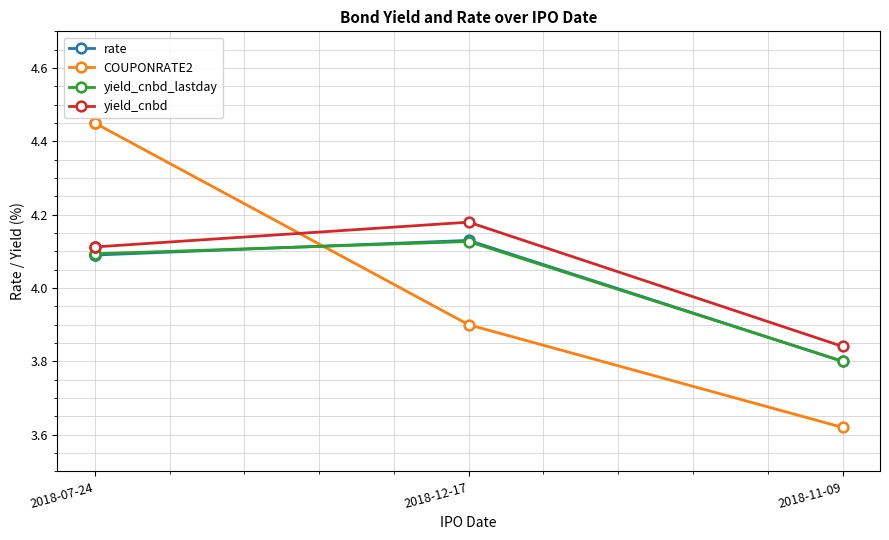

What is the average value of the rate series?

4.0